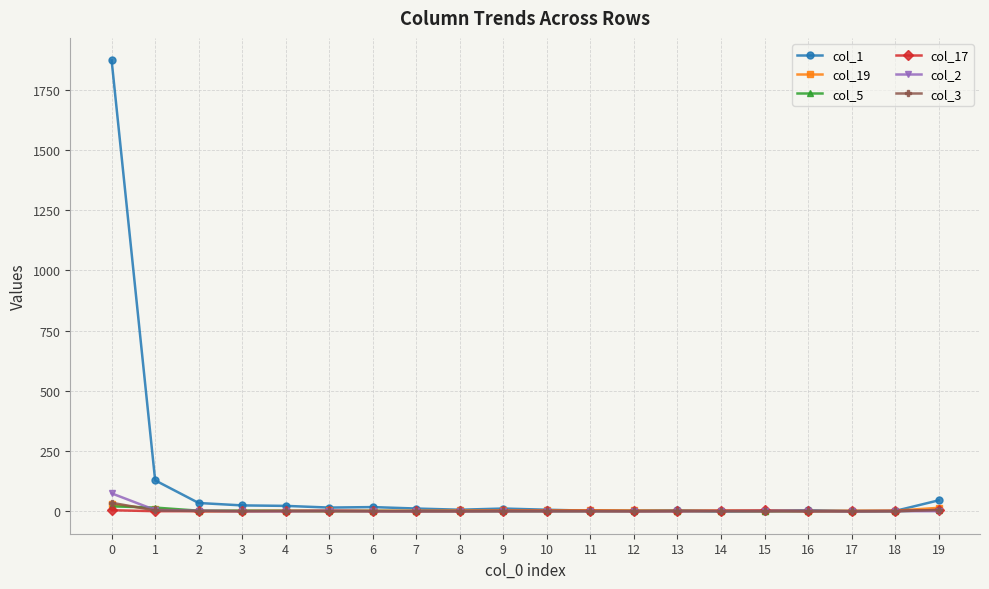

Is the value of col_1 at 4 greater than the value of col_2 at 11?

Yes